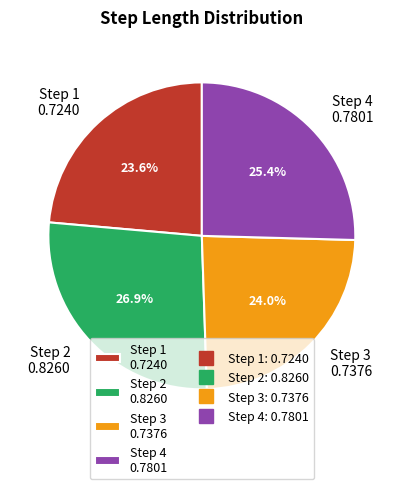

Between Step 4 0.7801 and Step 1 0.7240, which is larger?

Step 4 0.7801